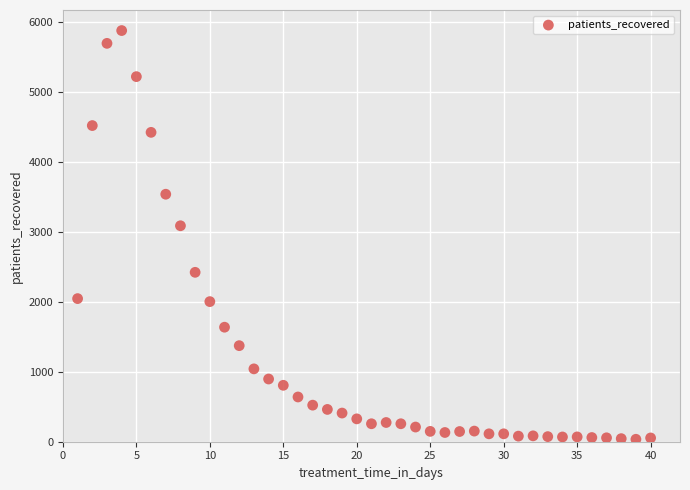

What Y value in the scatter plot is closest to 2958?

3089